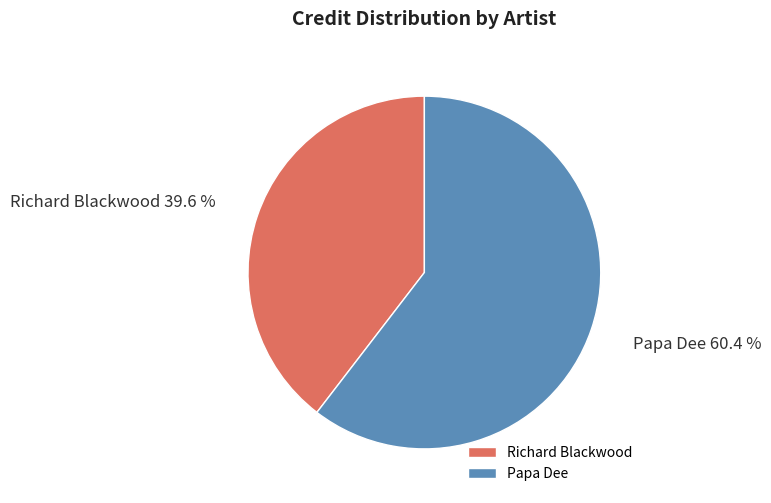

Do Richard Blackwood and Papa Dee together represent more than half of the pie?

Yes